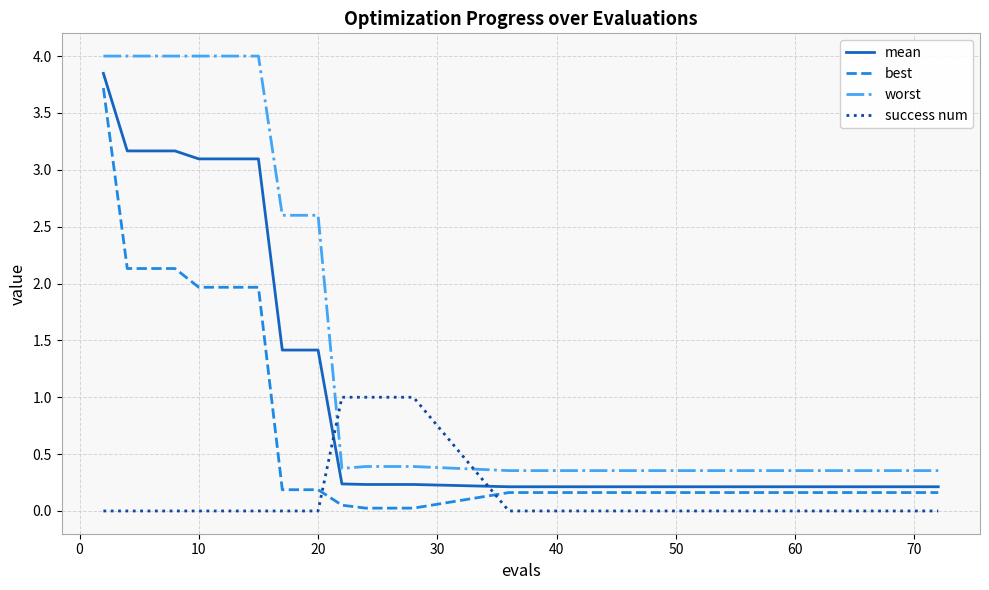

How many categories are shown in the chart?

20